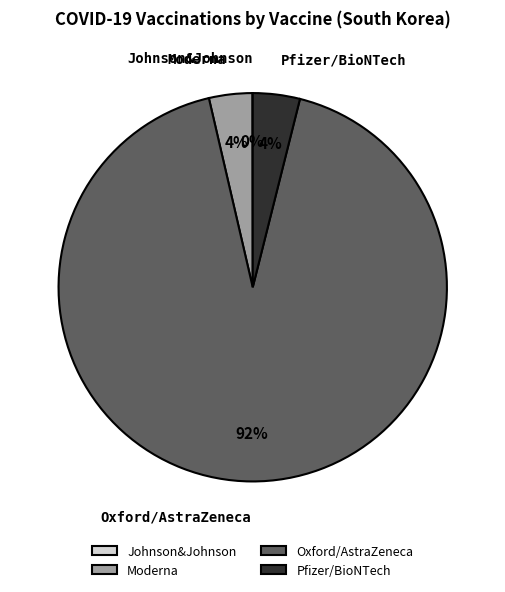

What is the largest slice in the pie chart?

Oxford/AstraZeneca